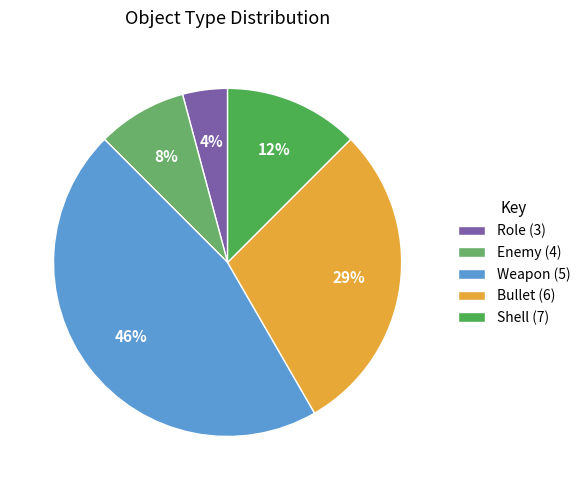

How many segments does this pie chart have?

5